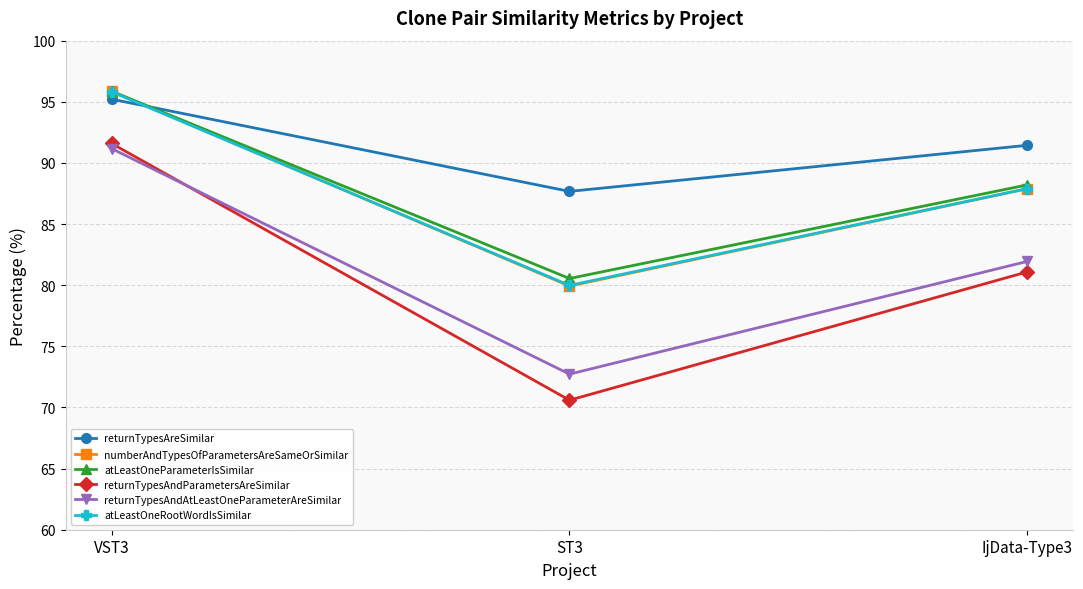

Reading left to right, what are all the values shown in this chart?

returnTypesAreSimilar: VST3=95.2	ST3=87.7	IjData-Type3=91.4
numberAndTypesOfParametersAreSameOrSimilar: VST3=95.9	ST3=79.9	IjData-Type3=87.9
atLeastOneParameterIsSimilar: VST3=95.9	ST3=80.5	IjData-Type3=88.2
returnTypesAndParametersAreSimilar: VST3=91.6	ST3=70.6	IjData-Type3=81.1
returnTypesAndAtLeastOneParameterAreSimilar: VST3=91.2	ST3=72.7	IjData-Type3=82.0
atLeastOneRootWordIsSimilar: VST3=95.8	ST3=80.0	IjData-Type3=87.9